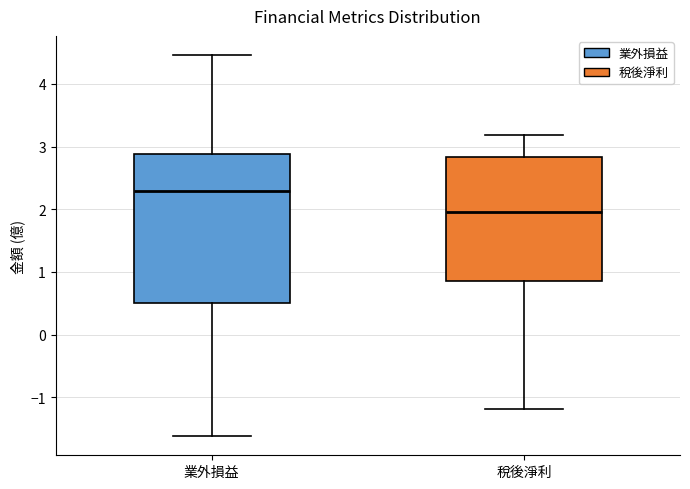

Where does the median line of the box for 業外損益 sit on the y-axis? The values are not printed on the chart, so give them approximately, as read against the axis.

2.3